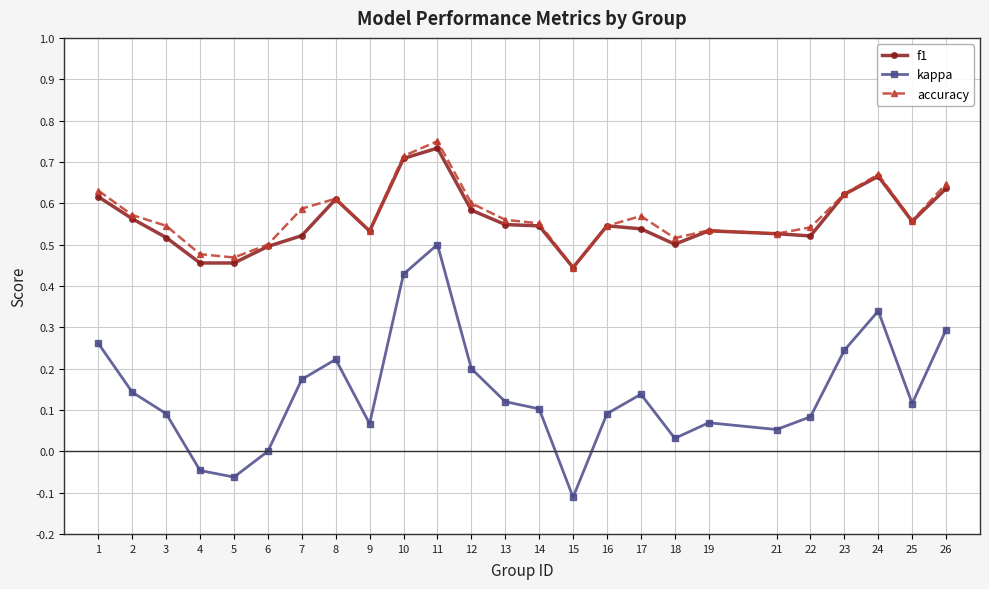

In accuracy, how many points are lower than both neighbors (excluding endpoints)?

6